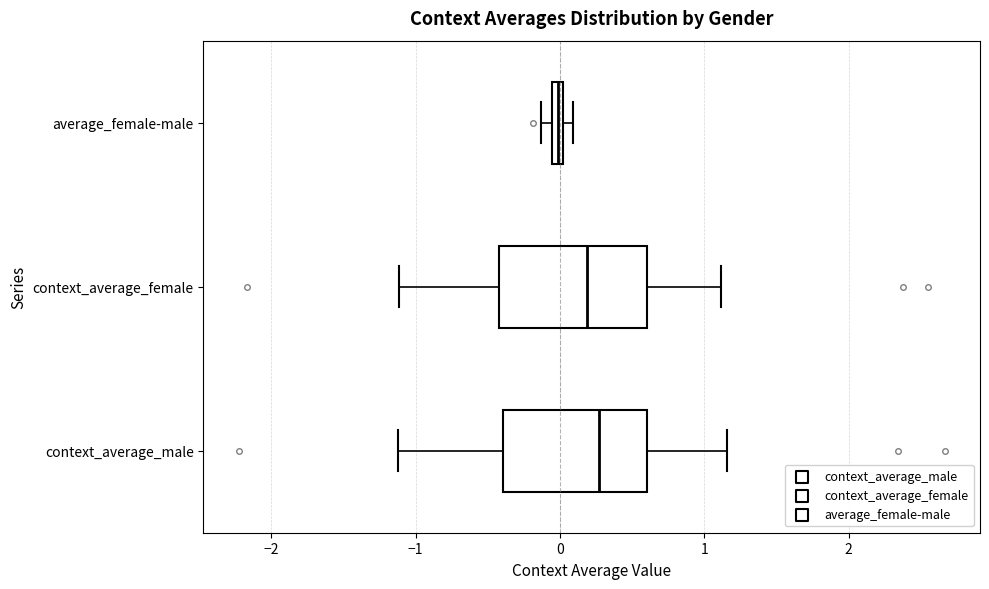

Which box has the furthest to the left median line?

average_female-male